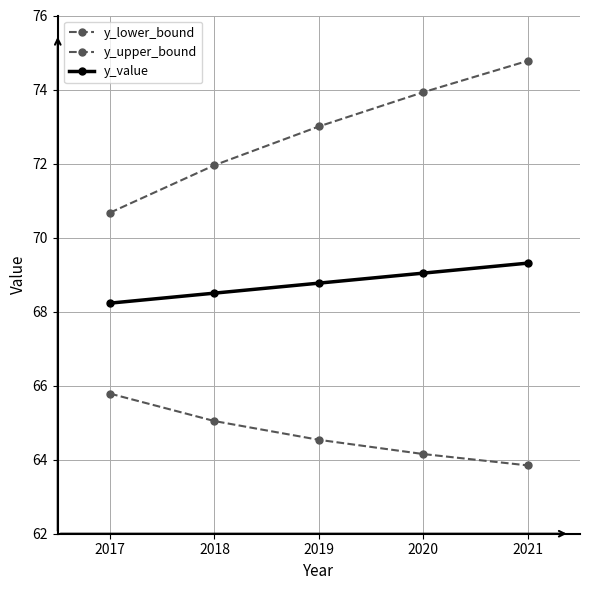

Does the chart have visible grid lines?

Yes